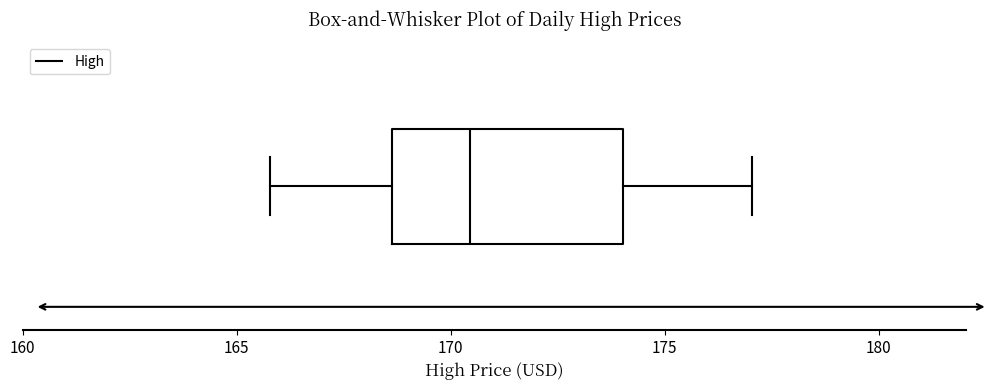

Transcribe this box plot: give where the median line is, the range the box spans, and where the two whiskers end, as read against the x-axis. The values are not printed on the chart, so give them approximately, as read against the axis.

median 170.5, box 168.5 to 174.0, whiskers 166.0 to 177.0